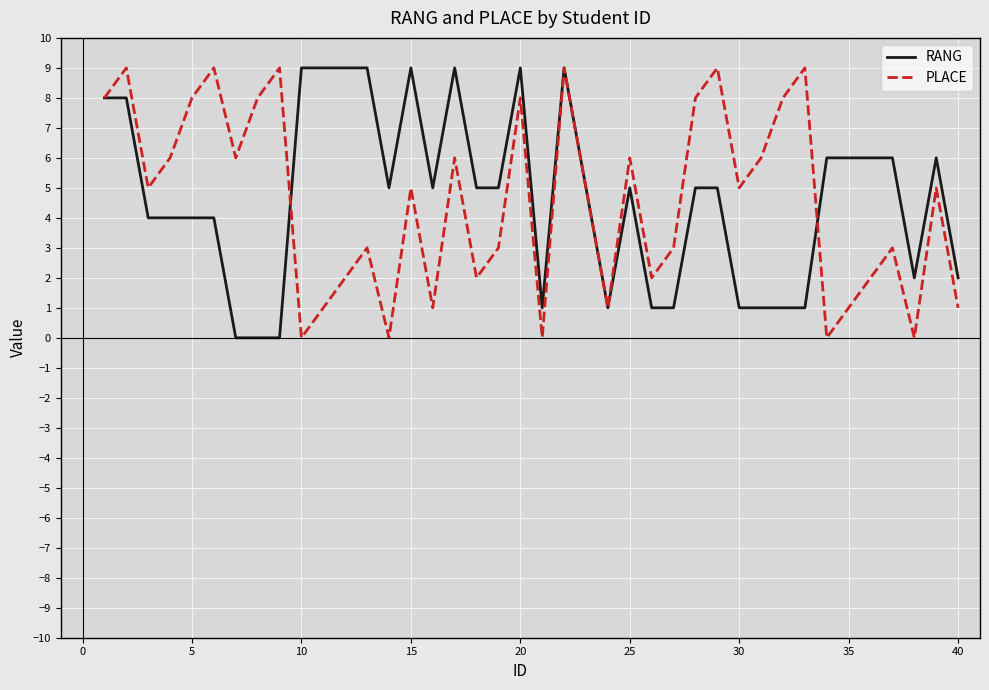

What is the highest value of the RANG series?

9